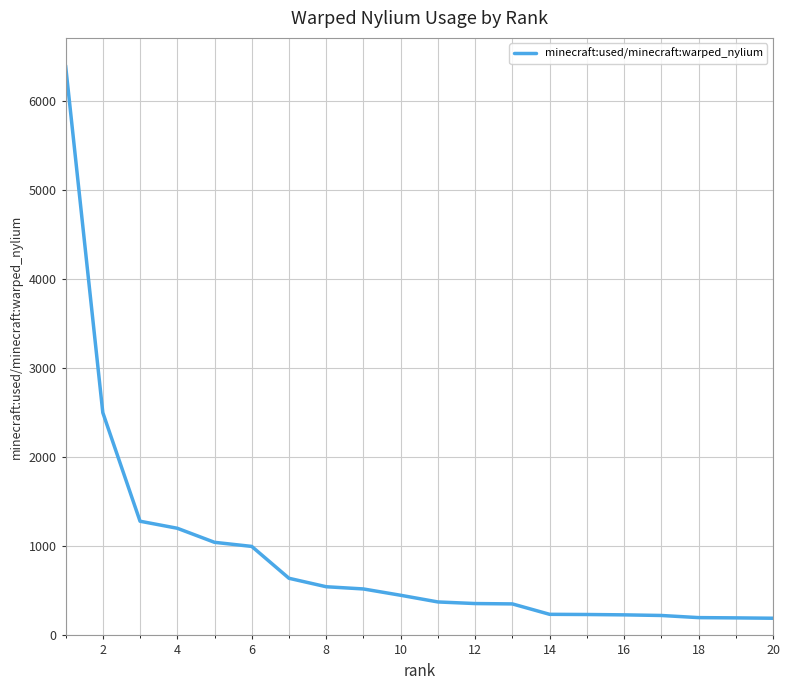

Does the chart have visible grid lines?

Yes